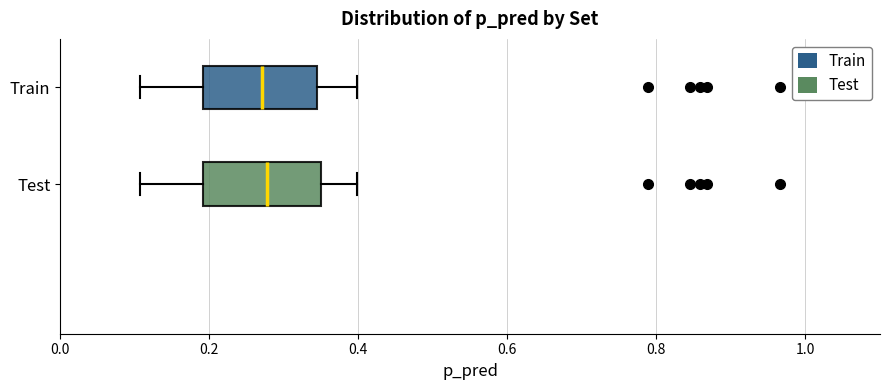

Reading bottom to top, transcribe this box plot: for each box, give where its median line is, the range the box spans, and where its two whiskers end, as read against the x-axis. The values are not printed on the chart, so give them approximately, as read against the axis.

Test: median 0.28, box 0.20 to 0.34, whiskers 0.10 to 0.40
Train: median 0.28, box 0.20 to 0.34, whiskers 0.10 to 0.40